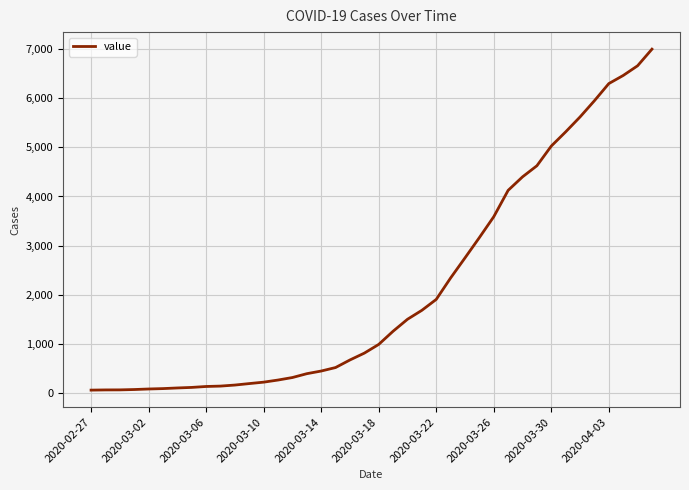

What is the maximum value shown in the chart?

6995